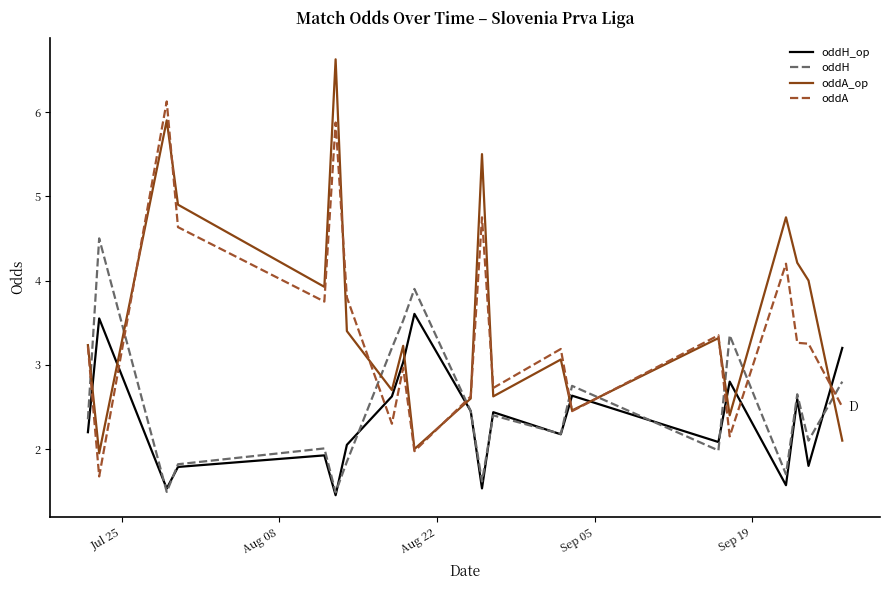

What is the smallest value displayed?

1.5